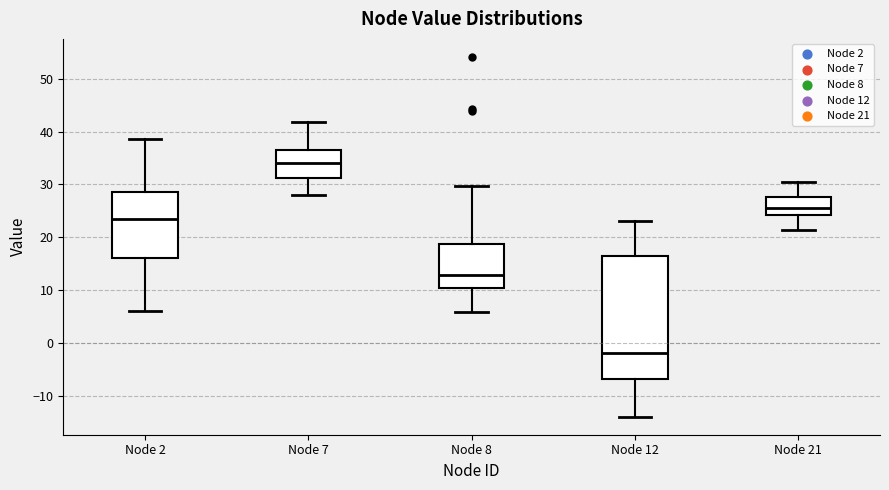

Which box has the highest median line?

Node 7